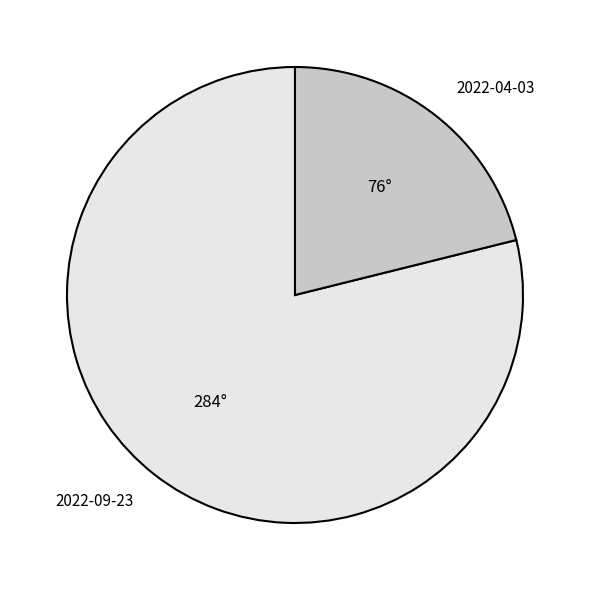

How many segments does this pie chart have?

2